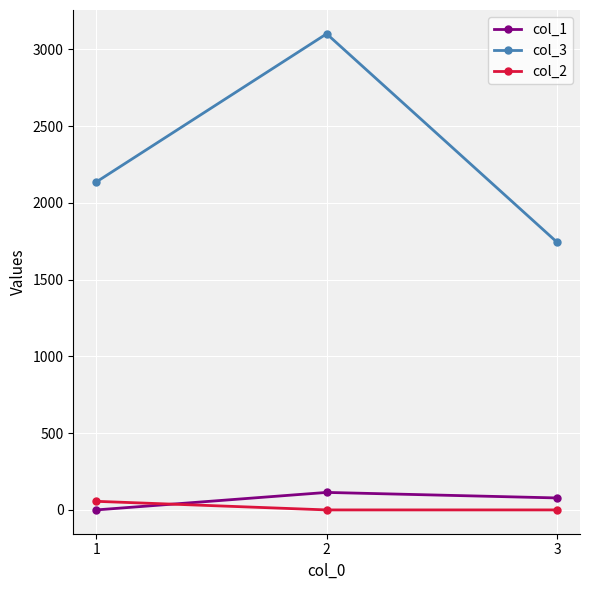

Reading left to right, extract all data points from this chart.

col_1: 0	114	78
col_3: 2136	3101	1744
col_2: 56	0	0